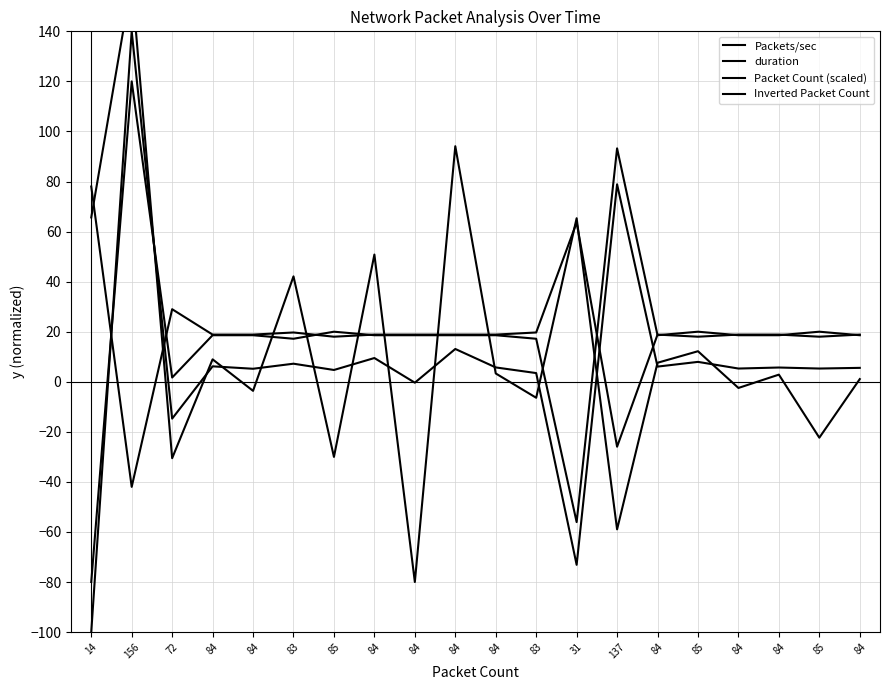

What is the value of the duration point at the 11th from the left?

9.0